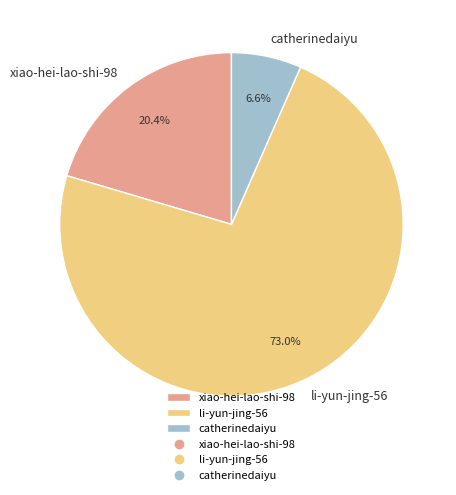

Does xiao-hei-lao-shi-98 represent more than half of the total?

No